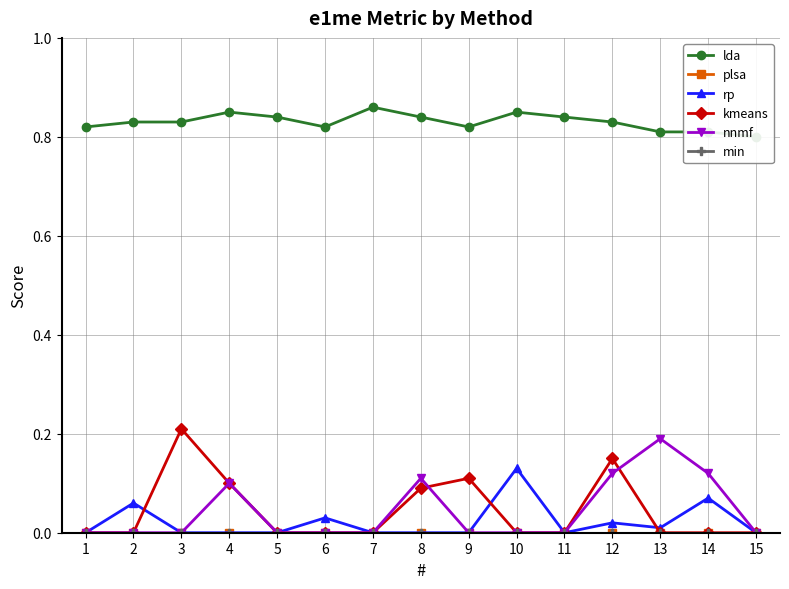

True or false: lda has a value of 0.2 at 2.

False